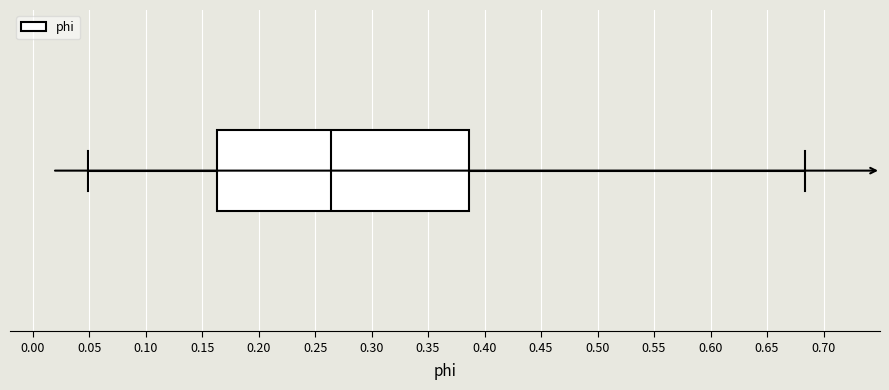

Read this box plot against the x-axis: the position of the median line, the range covered by the box, and the ends of both whiskers. The values are not printed on the chart, so give them approximately, as read against the axis.

median 0.265, box 0.165 to 0.385, whiskers 0.050 to 0.685